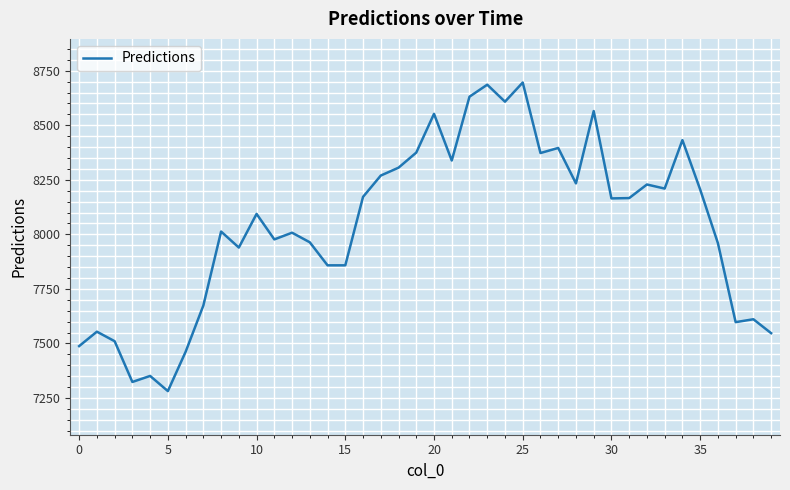

What is the minimum value shown in the chart?

7281.7